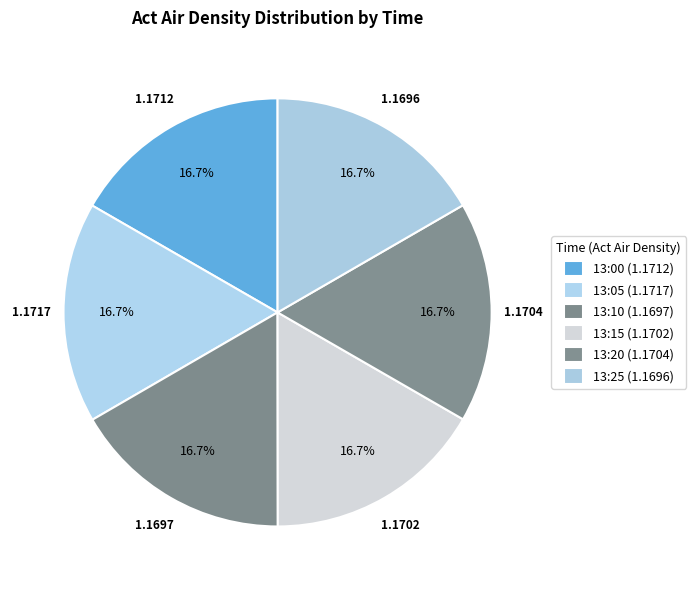

How many segments does this pie chart have?

6